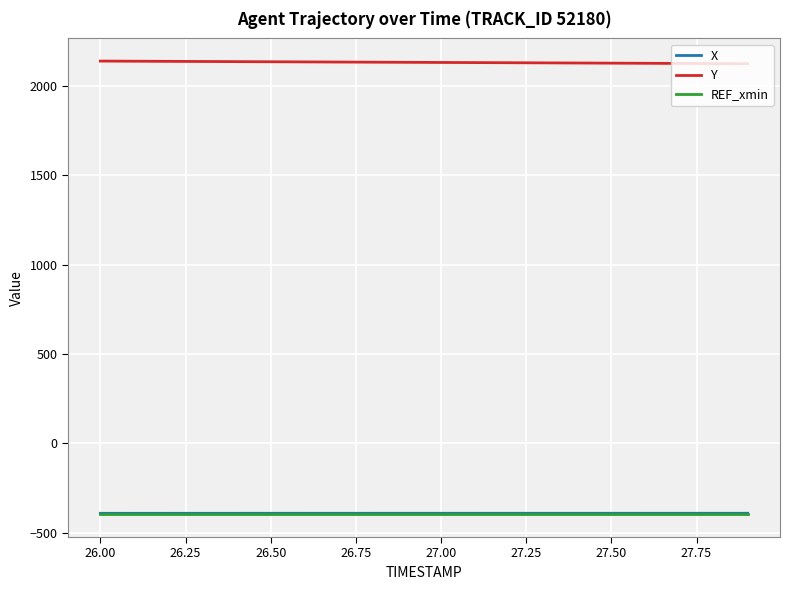

True or false: X and Y cross at least once.

False